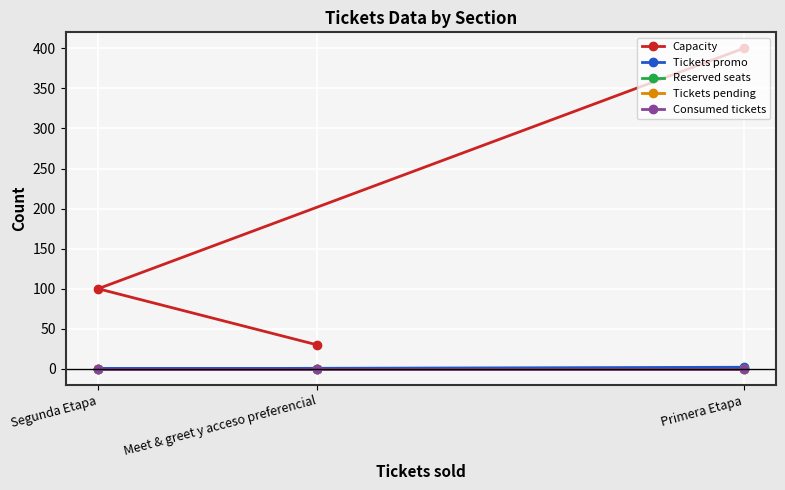

What is the value of the Tickets promo point at the 1st from the left?

0